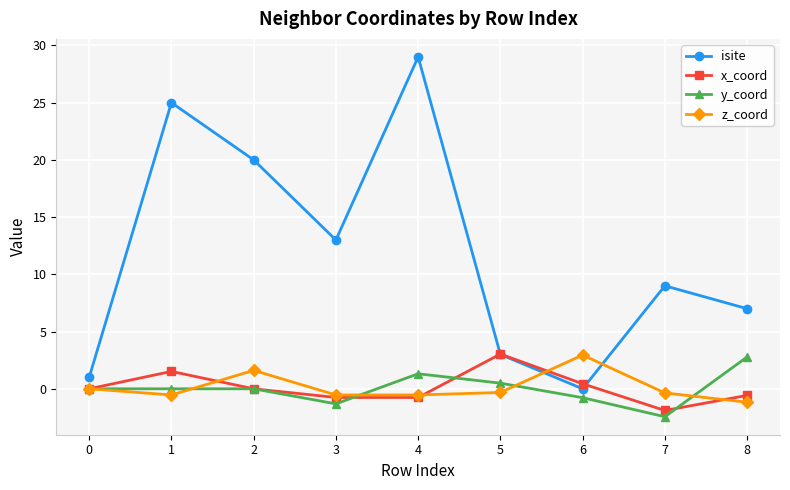

True or false: y_coord has a value of 0.5 at 5.

True